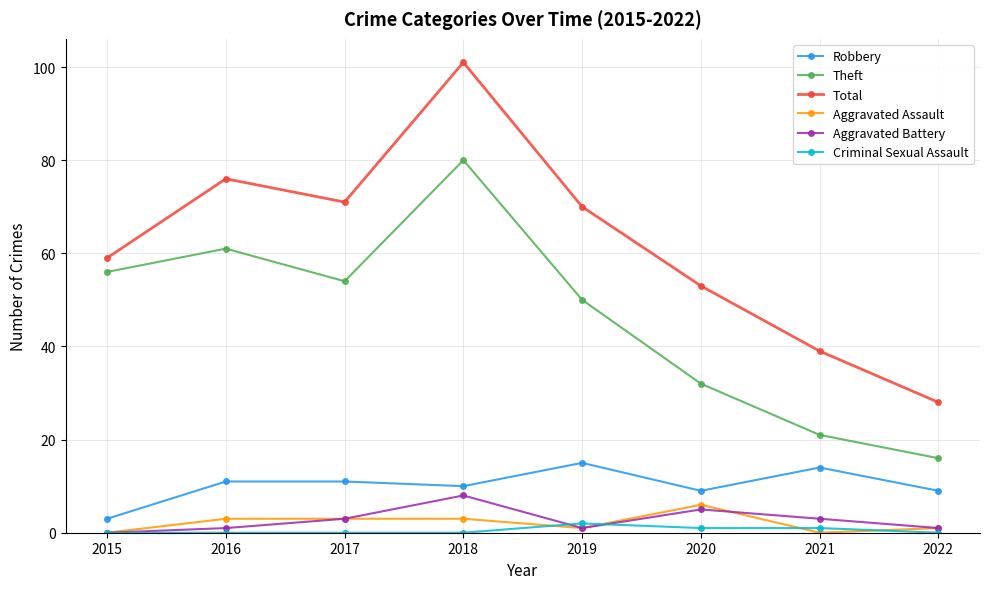

True or false: Total and Theft intersect in this chart.

False